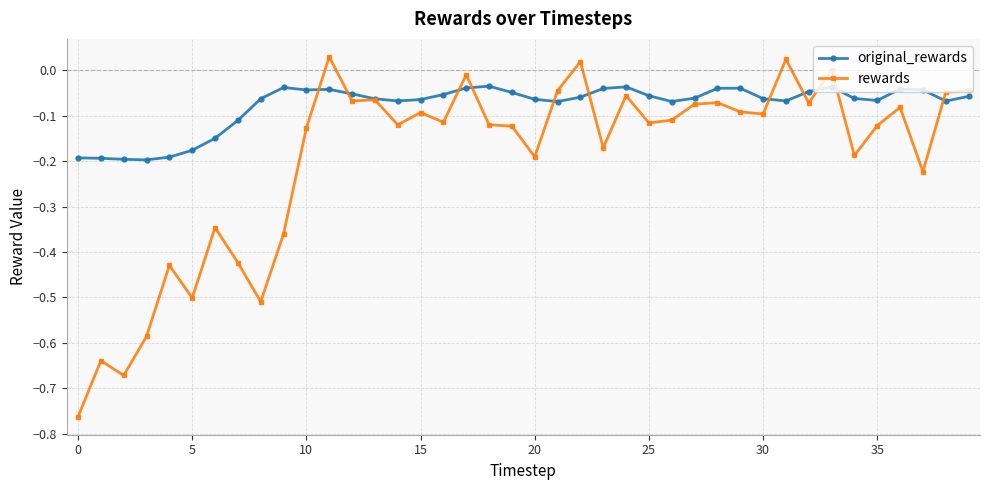

Does the chart display data point markers on the line(s)?

Yes